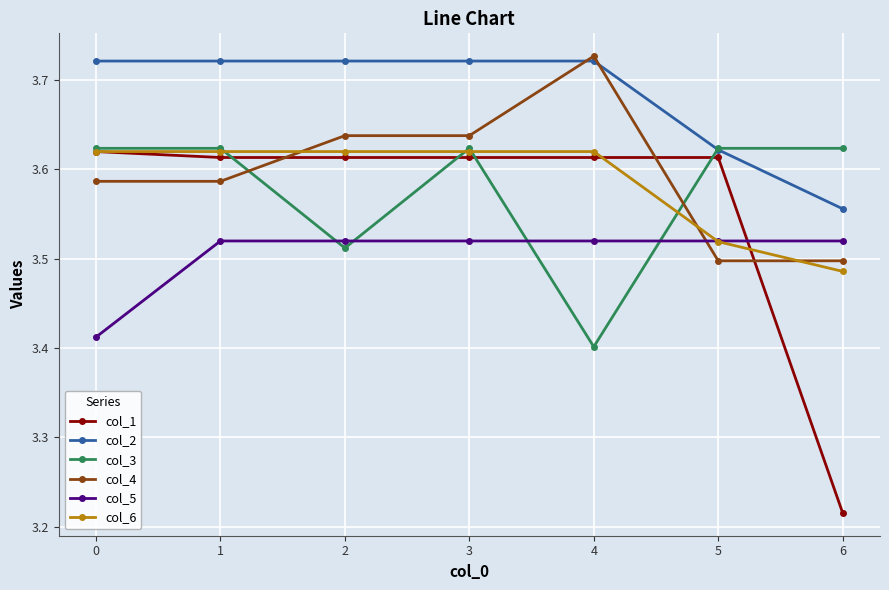

Is this an area chart (filled region under the line)?

No